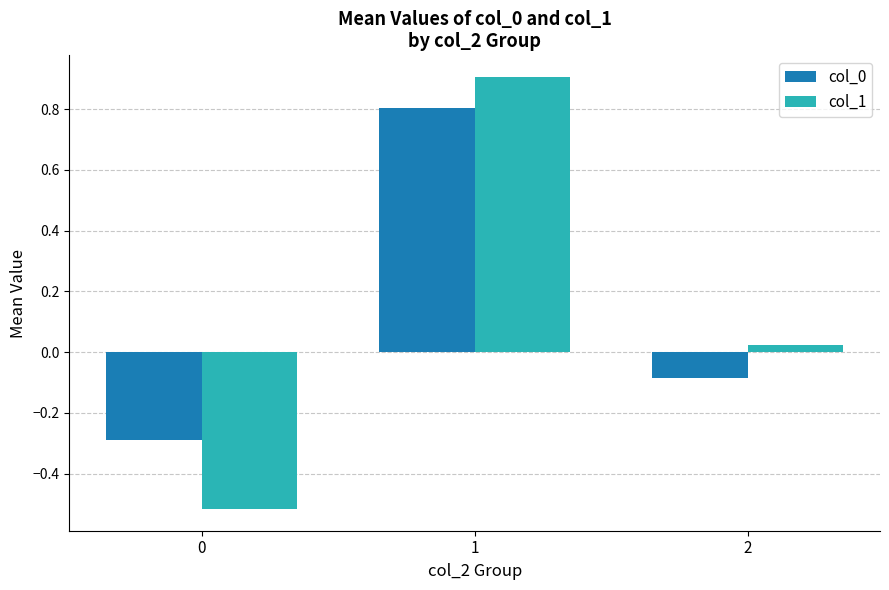

Between 0 and 2, which series saw the biggest shift?

col_1